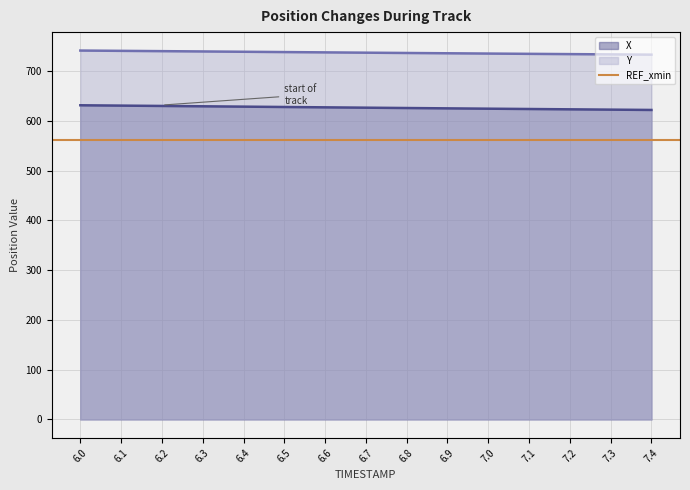

At how many categories does at least one series exceed 655?

15